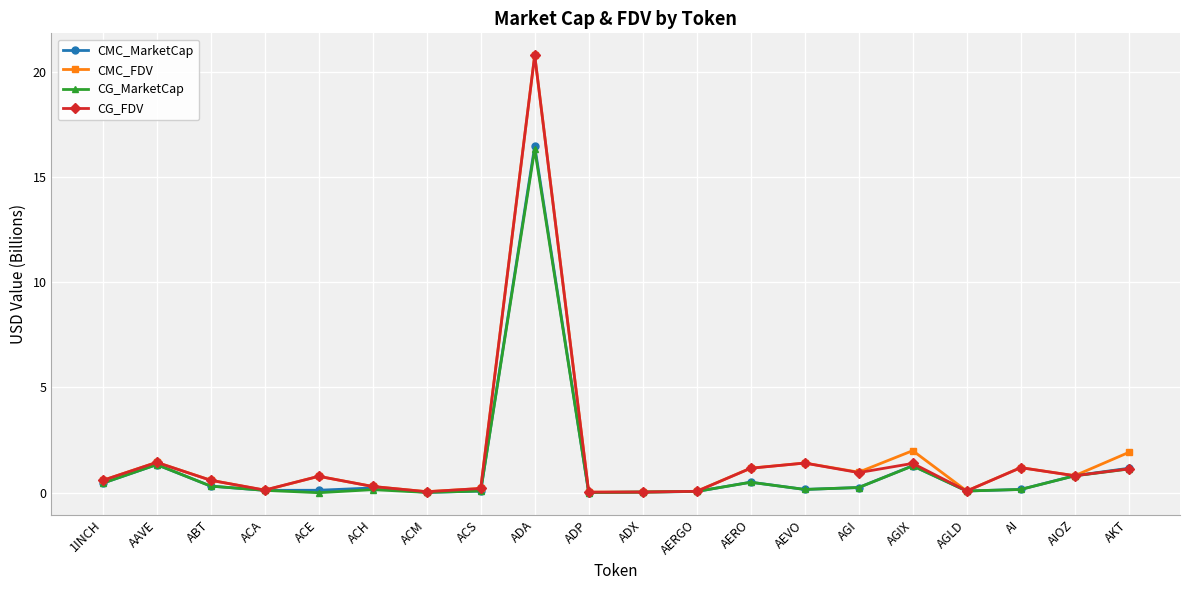

Is it true that CG_FDV equals 1.4 at AGIX?

True